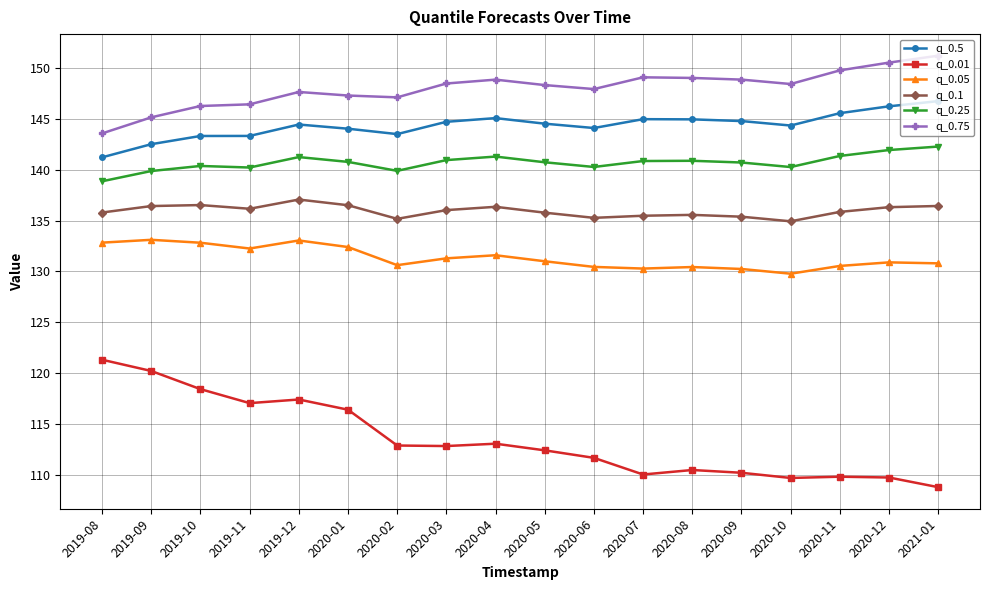

Does the chart have visible grid lines?

Yes